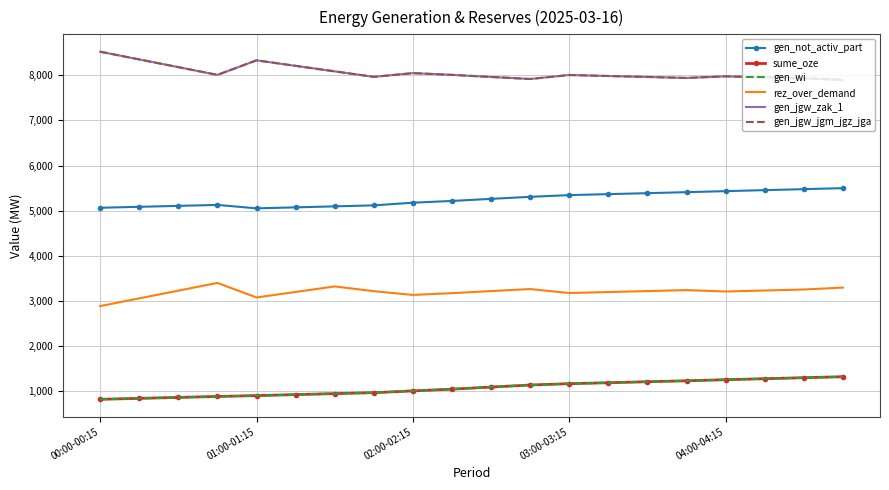

Which category has the highest value across all series?

00:00-00:15